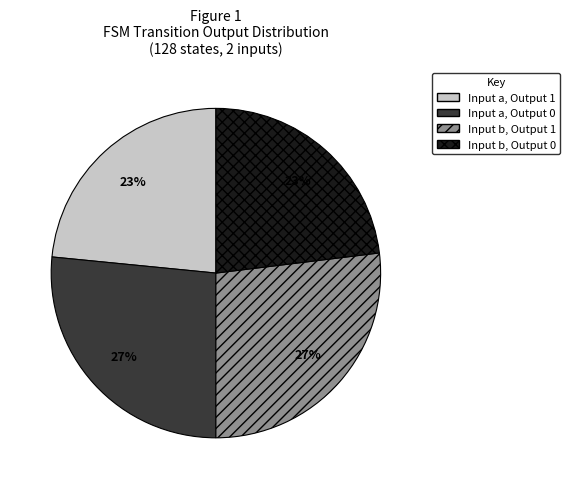

How many segments does this pie chart have?

4